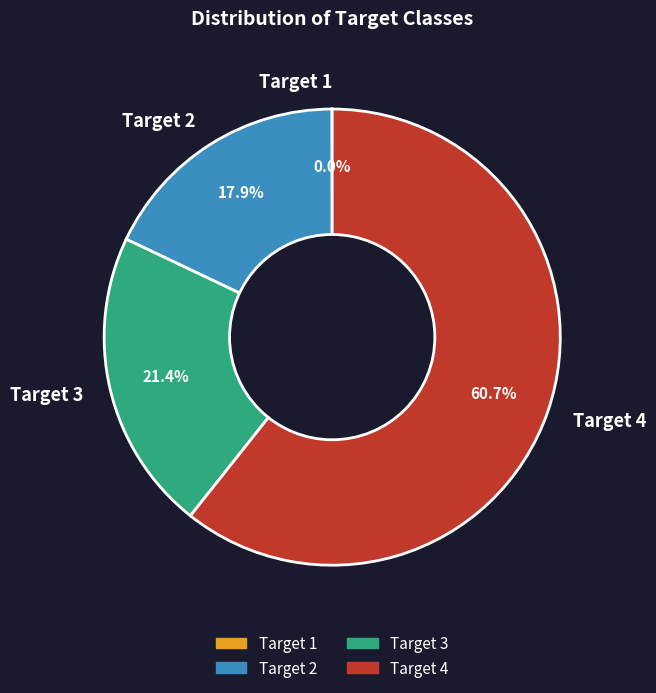

What is the largest slice in the pie chart?

Target 4